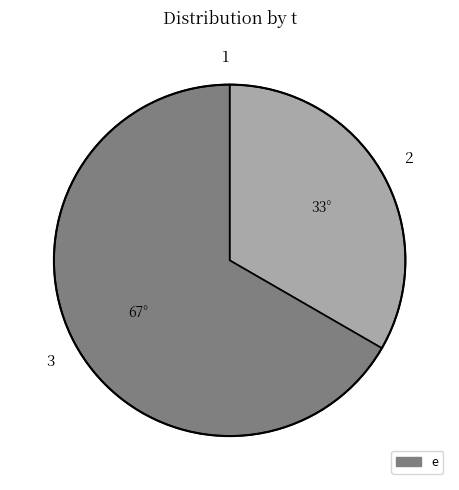

Is there any slice that represents more than half of the pie?

Yes